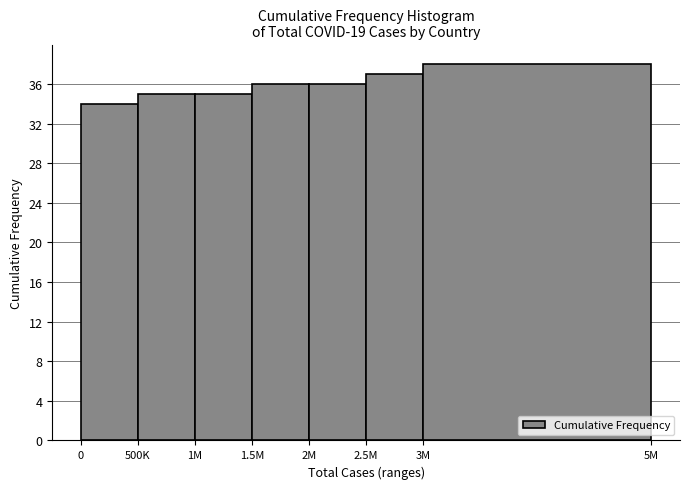

Reading left to right, transcribe all the data shown in this chart.

0=34	500K=35	1M=35	1.5M=36	2M=36	2.5M=37	3M=38